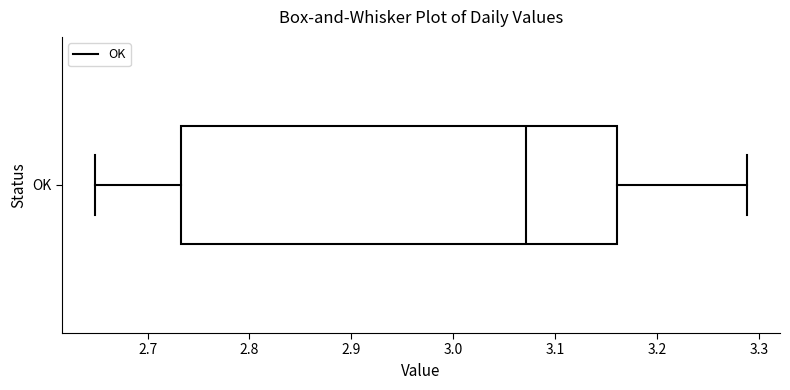

Where does the median line of the box for OK sit on the x-axis? The values are not printed on the chart, so give them approximately, as read against the axis.

3.07